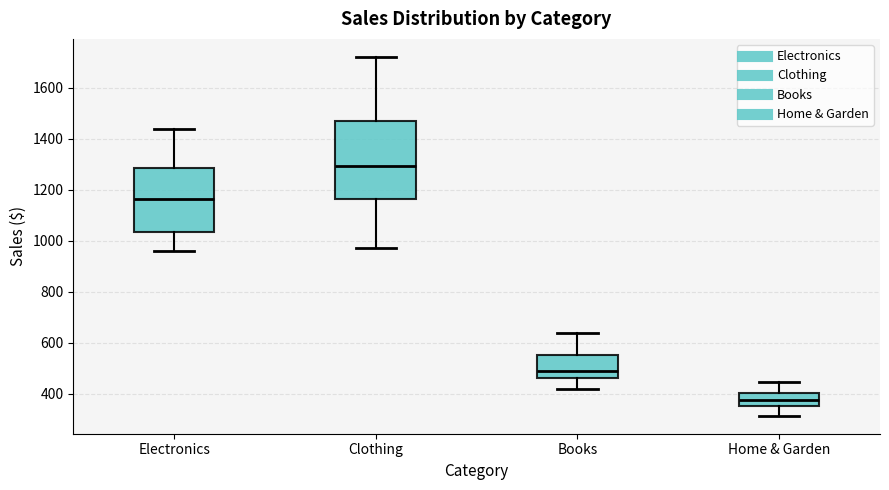

Reading left to right, transcribe this box plot: for each box, give where its median line is, the range the box spans, and where its two whiskers end, as read against the y-axis. The values are not printed on the chart, so give them approximately, as read against the axis.

Electronics: median 1160, box 1040 to 1280, whiskers 960 to 1440
Clothing: median 1300, box 1160 to 1480, whiskers 980 to 1720
Books: median 500, box 460 to 560, whiskers 420 to 640
Home & Garden: median 380, box 360 to 400, whiskers 320 to 440